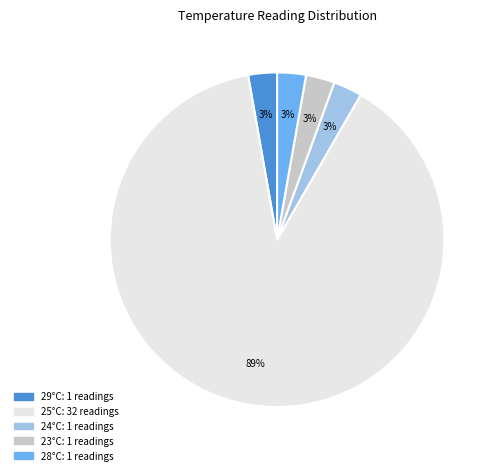

To the nearest percent, what is the average slice percentage?

20%